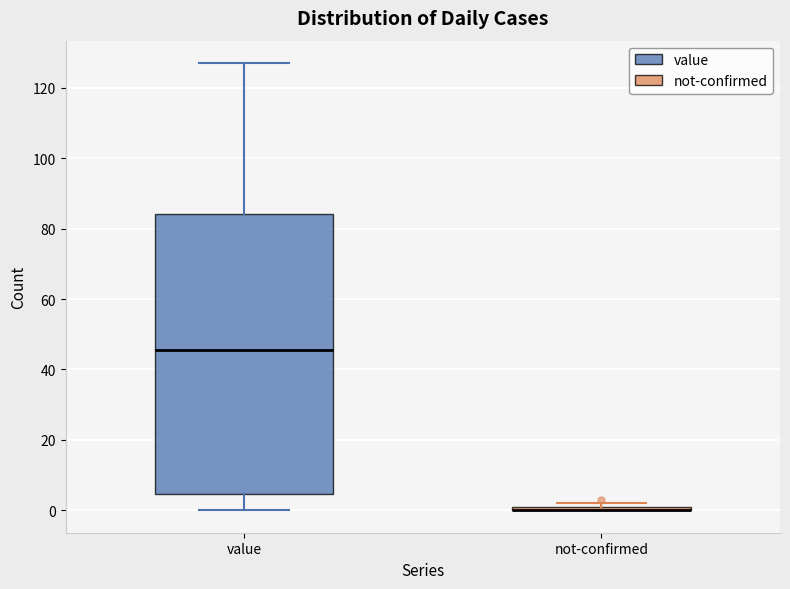

Where is the upper edge of the box for not-confirmed on the y-axis? The values are not printed on the chart, so give them approximately, as read against the axis.

2